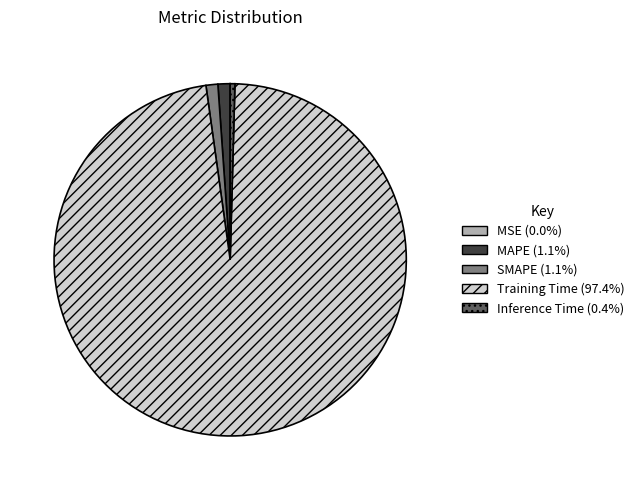

Which slice represents more than half of the pie?

Training Time